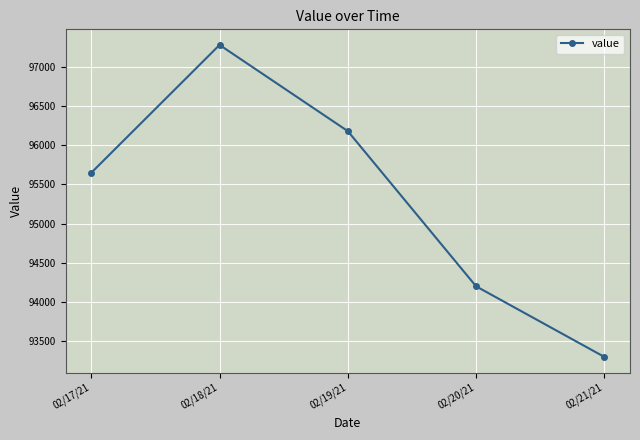

What is the average value?

95320.8